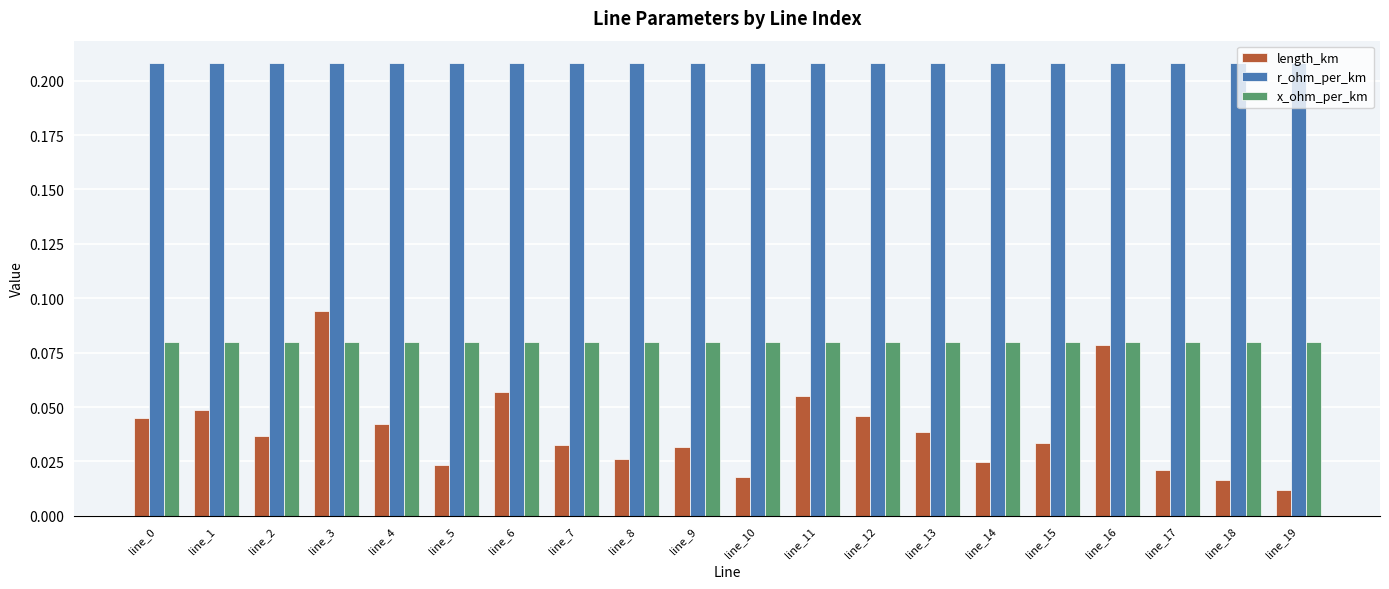

At line_0, list the series in order from smallest to largest.

length_km, x_ohm_per_km, r_ohm_per_km